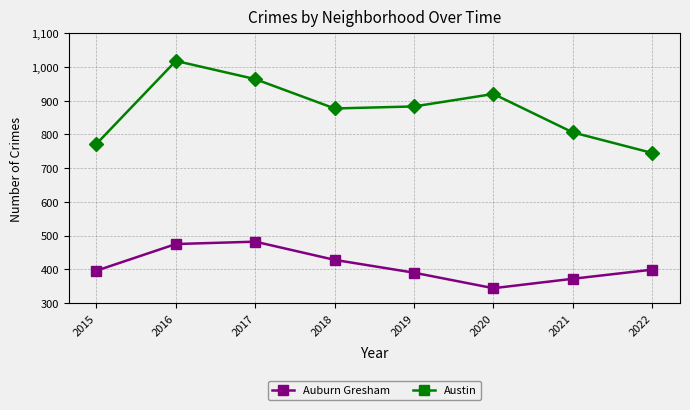

What value does the Auburn Gresham series have at 2022, to the nearest 10?

400